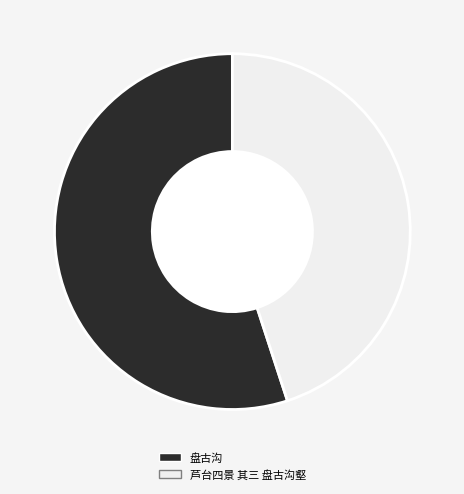

Which slice represents more than half of the pie?

盘古沟